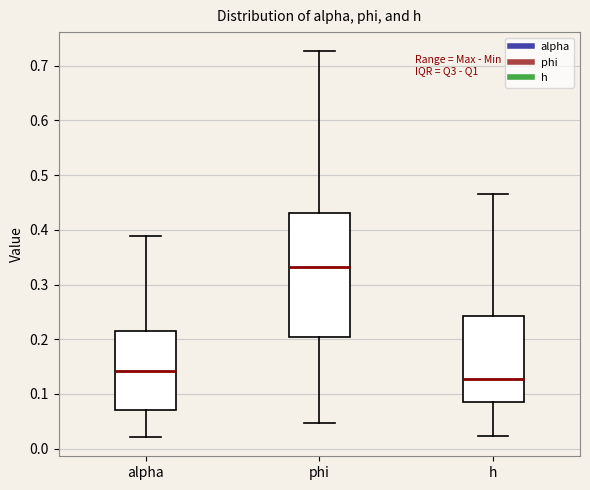

Comparing the boxes themselves (not the whiskers), which one is the tallest?

phi